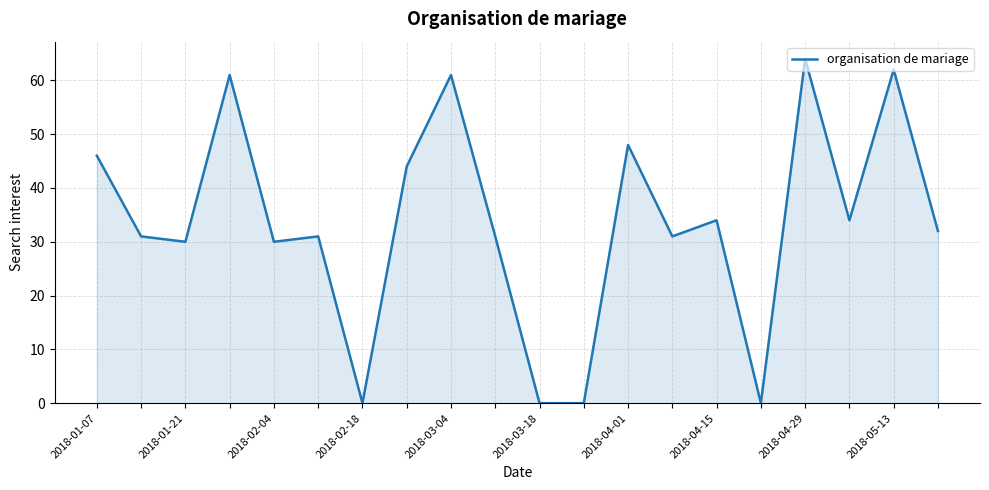

What is the difference between the maximum and minimum values?

64